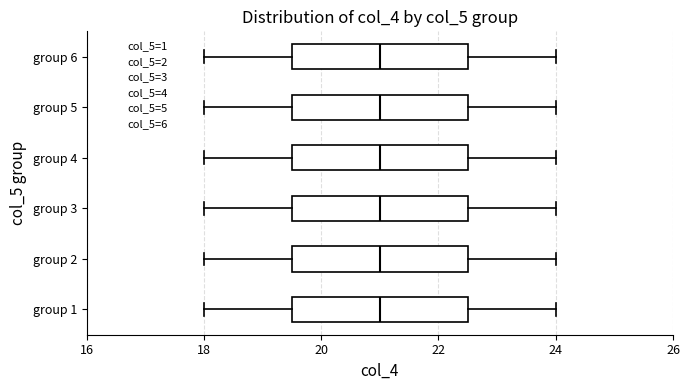

Reading bottom to top, read every box against the x-axis: the position of its median line, the range the box covers, and the ends of its whiskers. The values are not printed on the chart, so give them approximately, as read against the axis.

group 1: median 21.0, box 19.6 to 22.6, whiskers 18.0 to 24.0
group 2: median 21.0, box 19.6 to 22.6, whiskers 18.0 to 24.0
group 3: median 21.0, box 19.6 to 22.6, whiskers 18.0 to 24.0
group 4: median 21.0, box 19.6 to 22.6, whiskers 18.0 to 24.0
group 5: median 21.0, box 19.6 to 22.6, whiskers 18.0 to 24.0
group 6: median 21.0, box 19.6 to 22.6, whiskers 18.0 to 24.0